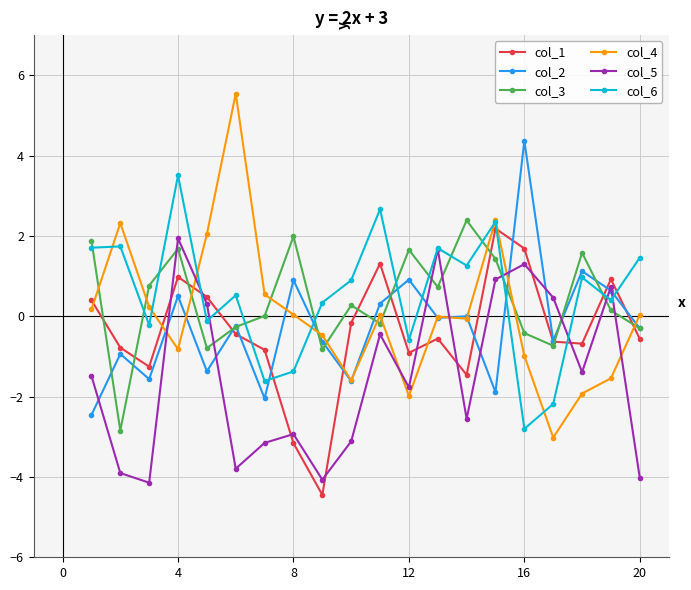

What is the difference between the maximum and second lowest values in the col_5 series?

6.0